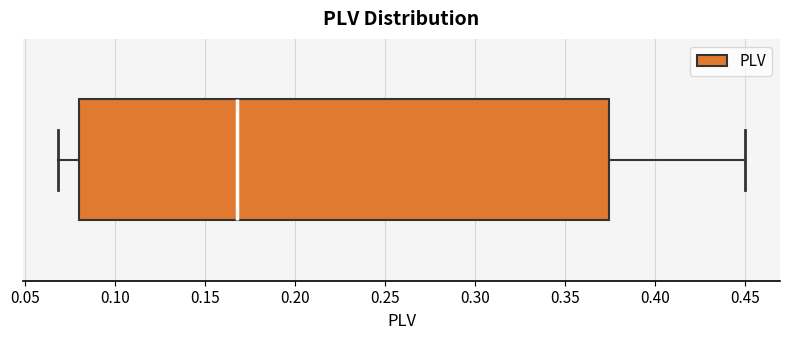

Transcribe this box plot: give where the median line is, the range the box spans, and where the two whiskers end, as read against the x-axis. The values are not printed on the chart, so give them approximately, as read against the axis.

median 0.170, box 0.080 to 0.375, whiskers 0.070 to 0.450